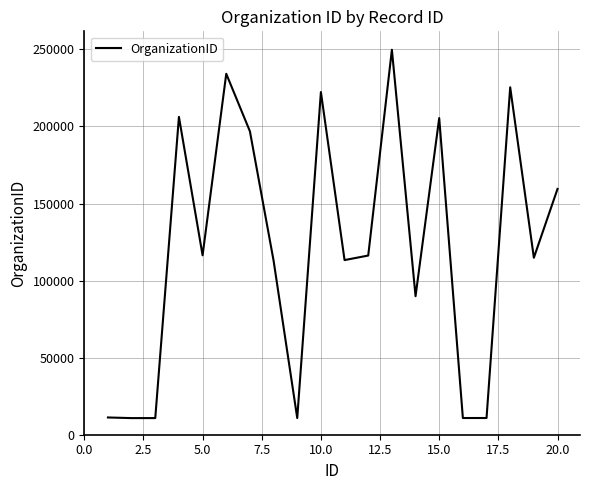

What is the average value?

121421